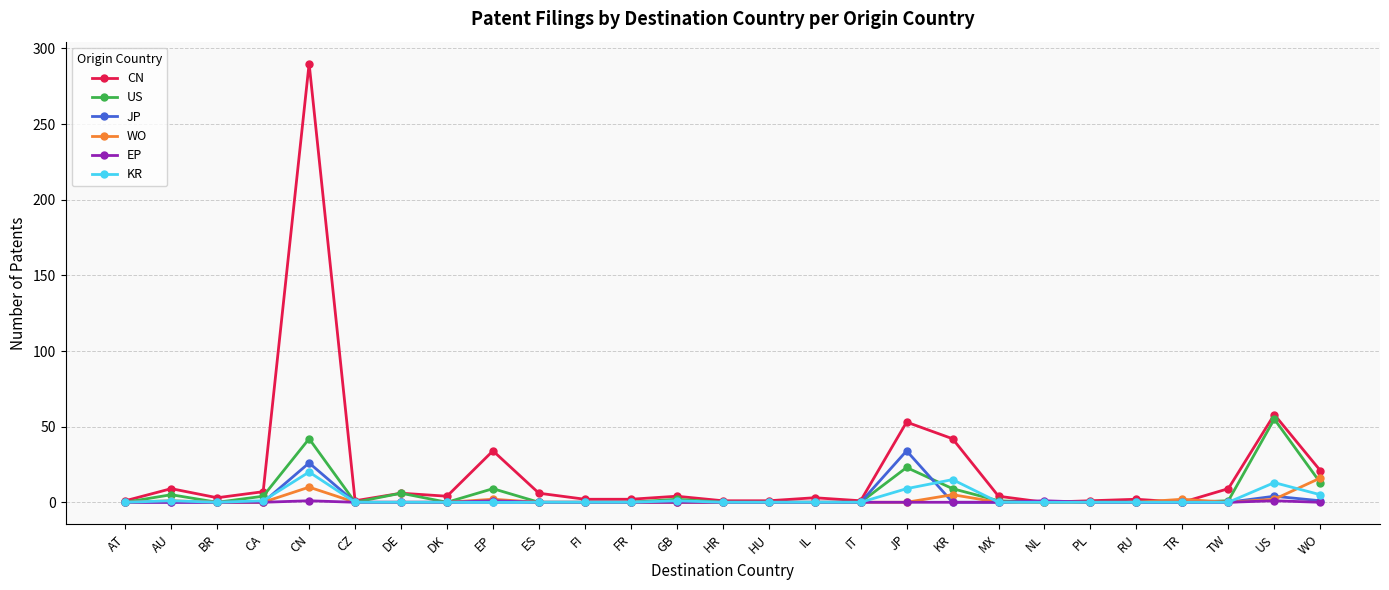

What is the difference between the maximum and minimum values in the US series?

55